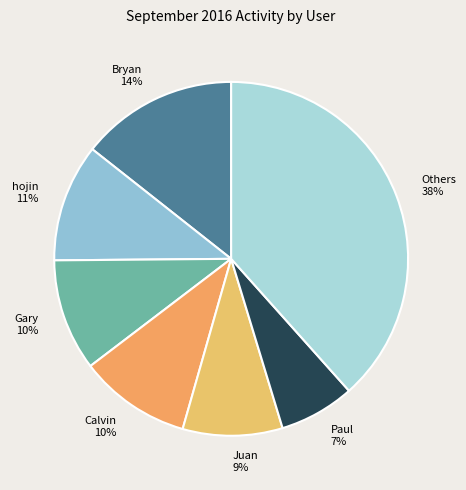

What is the largest slice in the pie chart?

Others